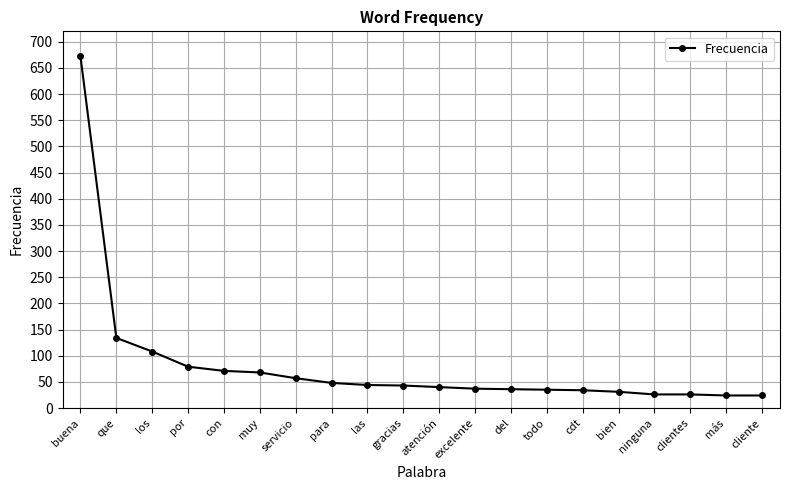

Between que and cliente, which is larger?

que